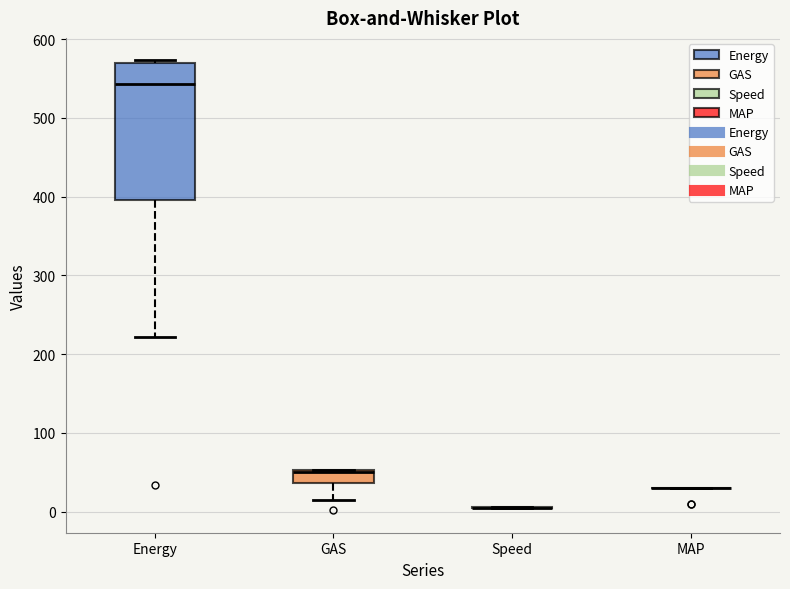

Where does the lower whisker of the box for Energy end on the y-axis? The values are not printed on the chart, so give them approximately, as read against the axis.

220